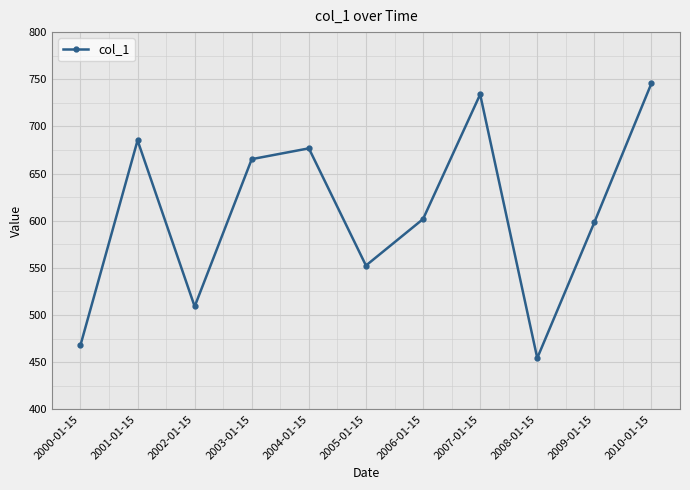

How many data points are less than 601?

5